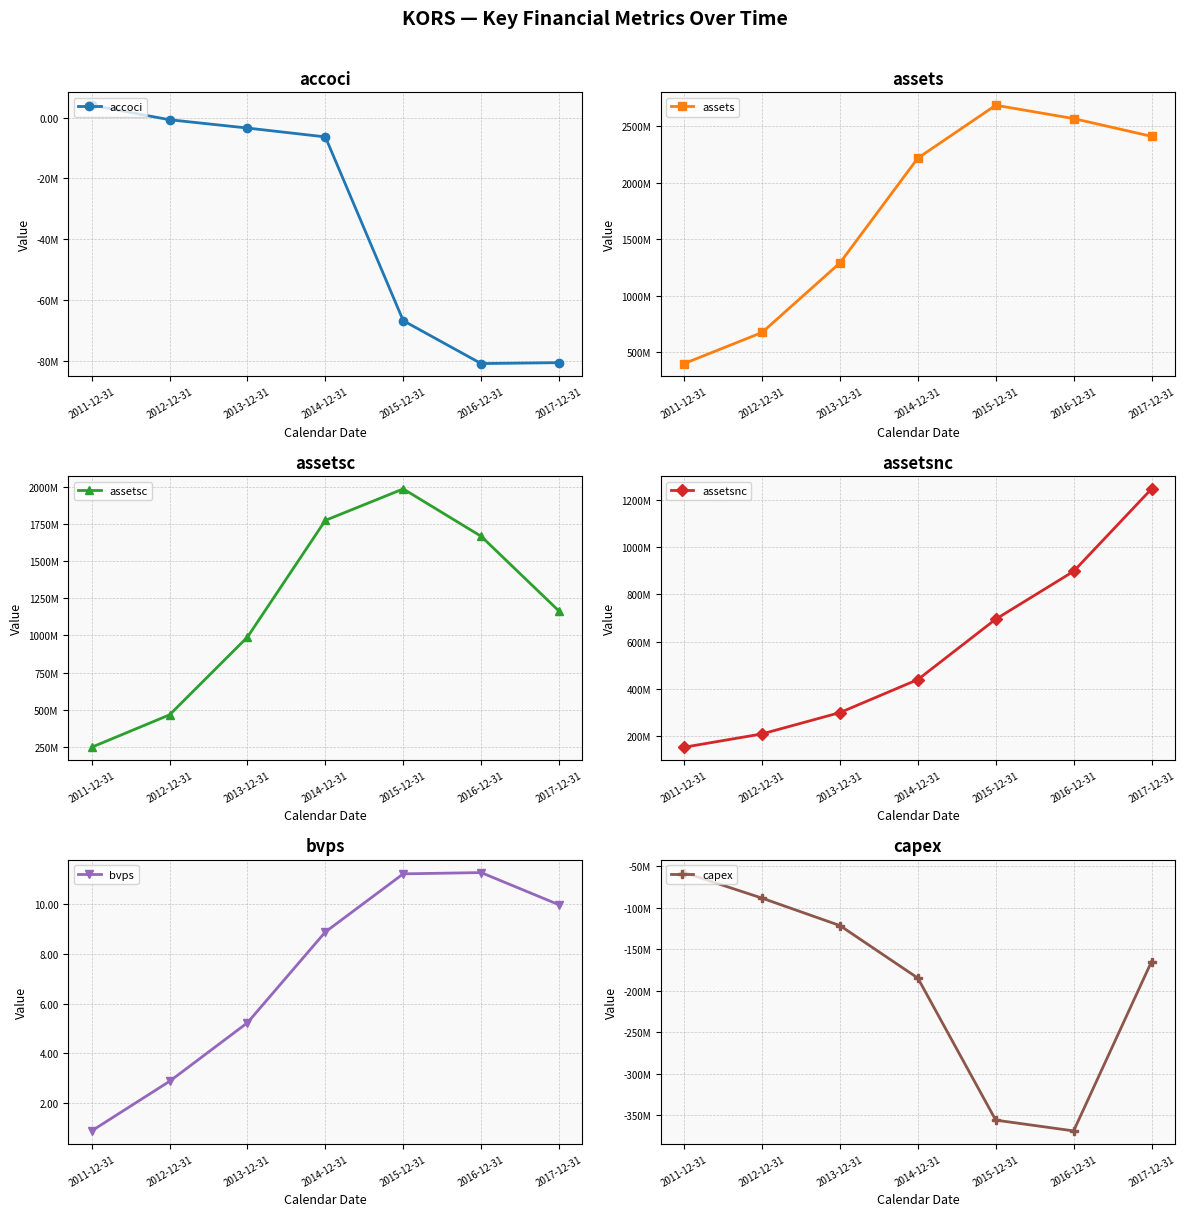

At 2015-12-31, list the series in order from smallest to largest.

capex, accoci, bvps, assetsnc, assetsc, assets